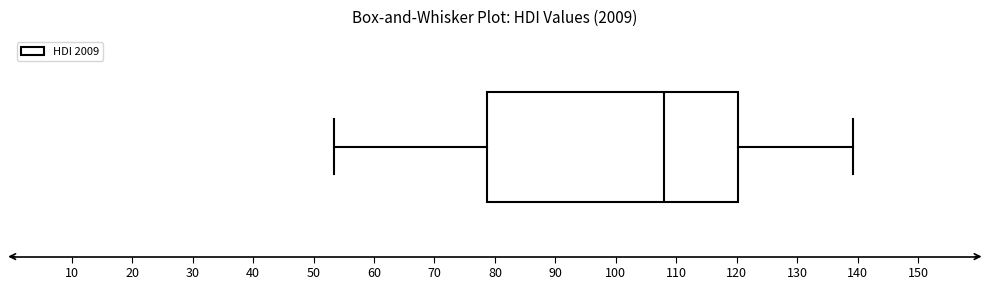

Read this box plot against the x-axis: the position of the median line, the range covered by the box, and the ends of both whiskers. The values are not printed on the chart, so give them approximately, as read against the axis.

median 108, box 79 to 120, whiskers 53 to 139